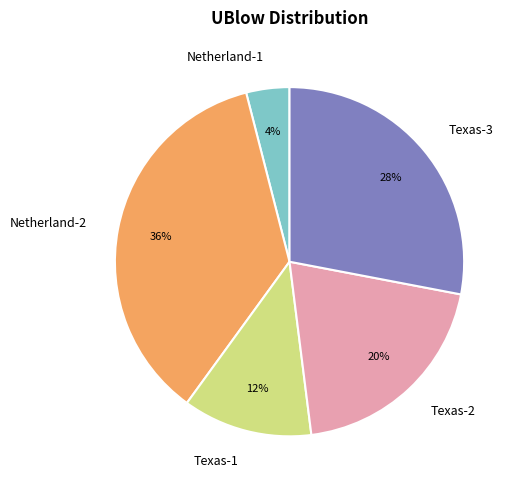

Does Texas-2 represent more than half of the total?

No